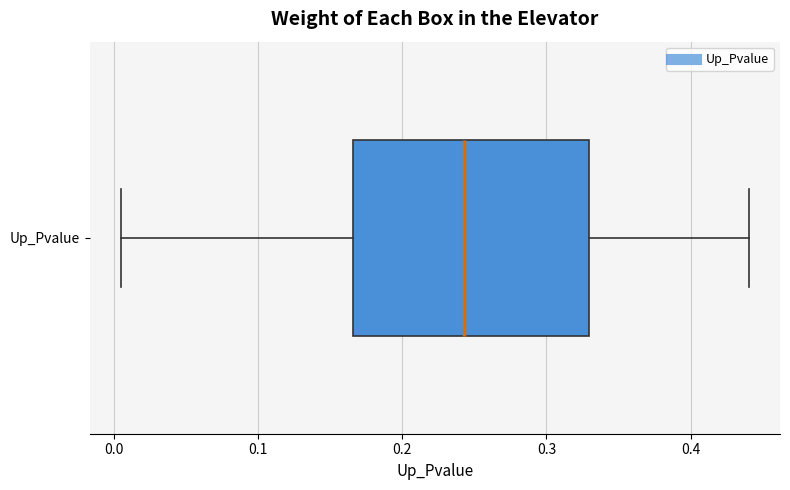

Read this box plot against the x-axis: the position of the median line, the range covered by the box, and the ends of both whiskers. The values are not printed on the chart, so give them approximately, as read against the axis.

median 0.24, box 0.17 to 0.33, whiskers 0.01 to 0.44